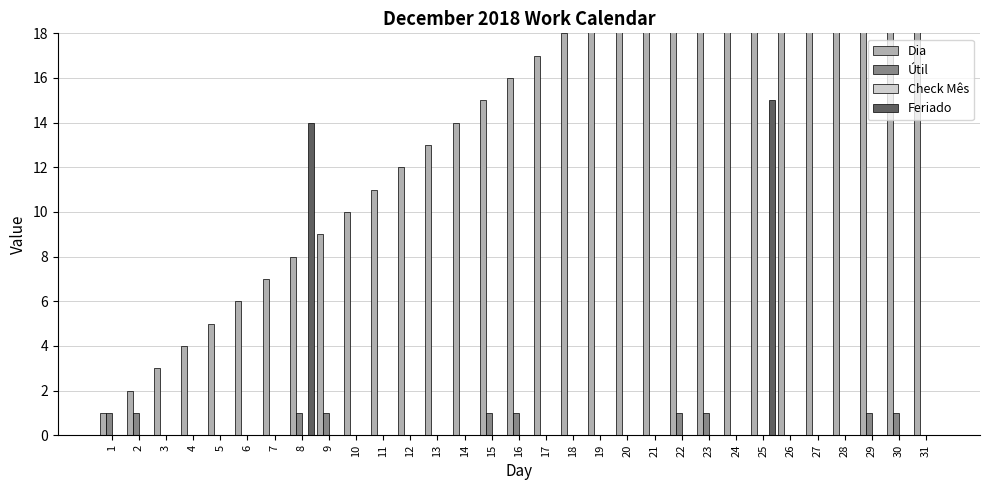

Which category has the highest value in the Feriado series?

25